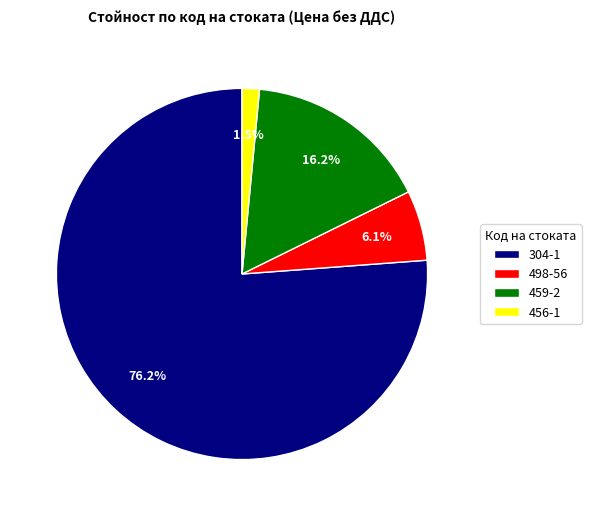

True or false: 459-2 accounts for 16% of the total.

True